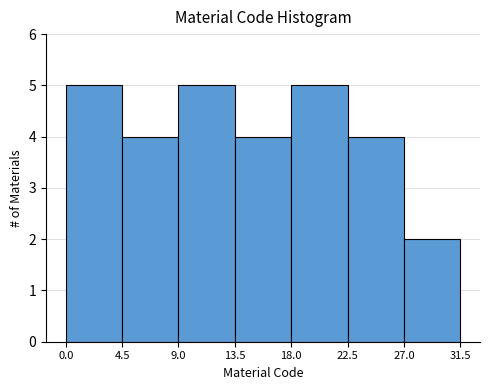

What is the height of the bar covering 13.5 to 18.0 on the x-axis? The values are not printed on the chart, so give them approximately, as read against the axis.

4